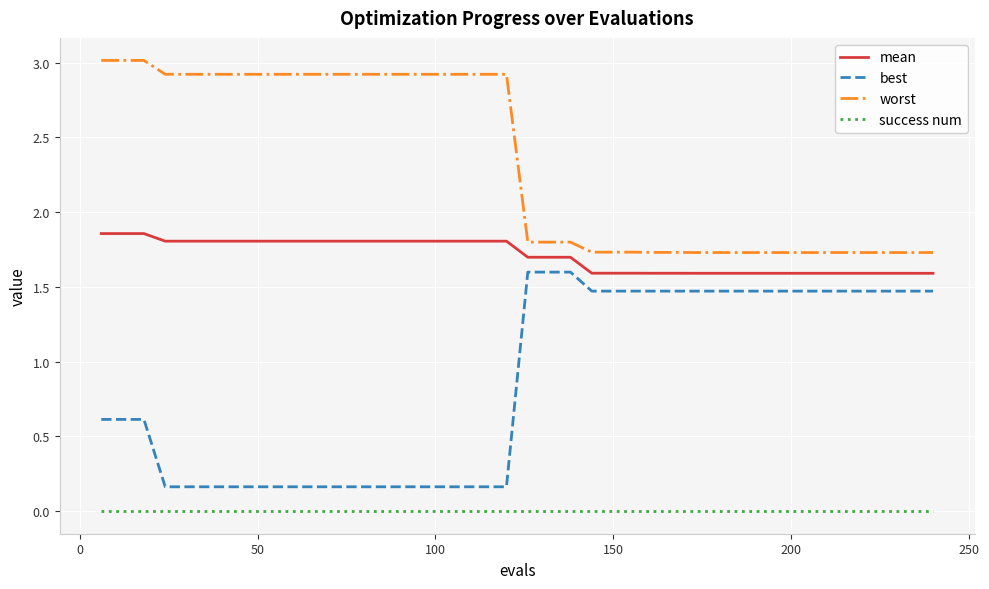

Which series has the largest total across all categories?

worst